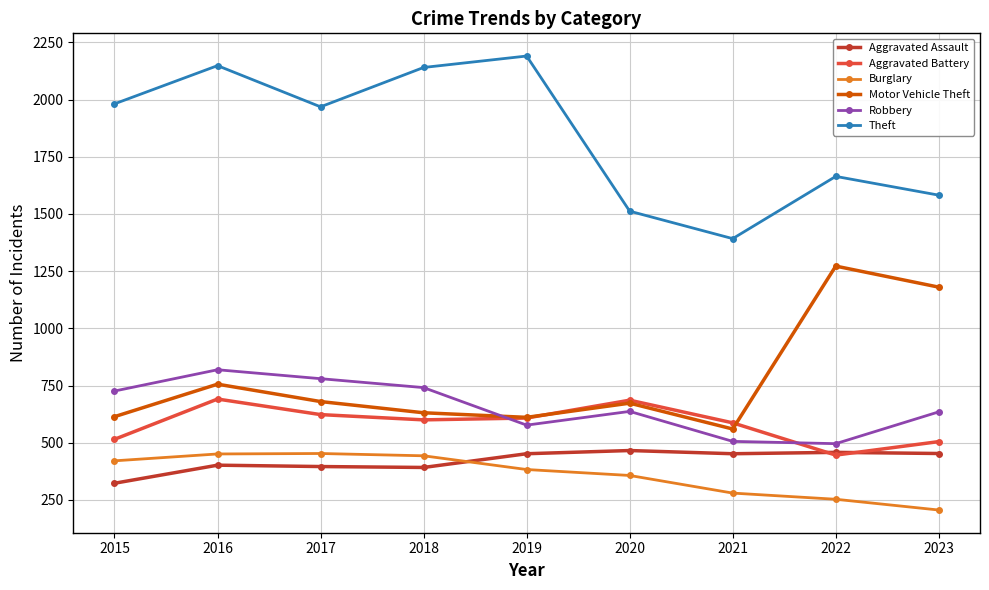

How many lines are shown in the chart?

6